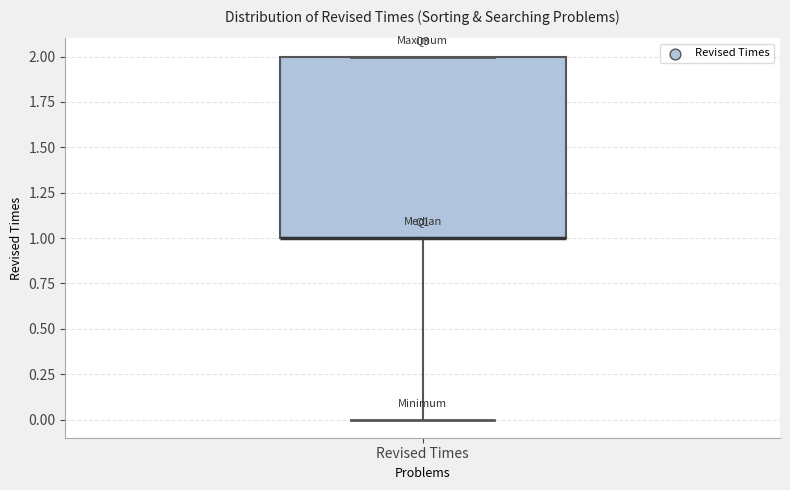

Read this box plot against the y-axis: the position of the median line, the range covered by the box, and the ends of both whiskers. The values are not printed on the chart, so give them approximately, as read against the axis.

median 1 (drawn on the box's lower edge), box 1 to 2, whiskers 0 to 2